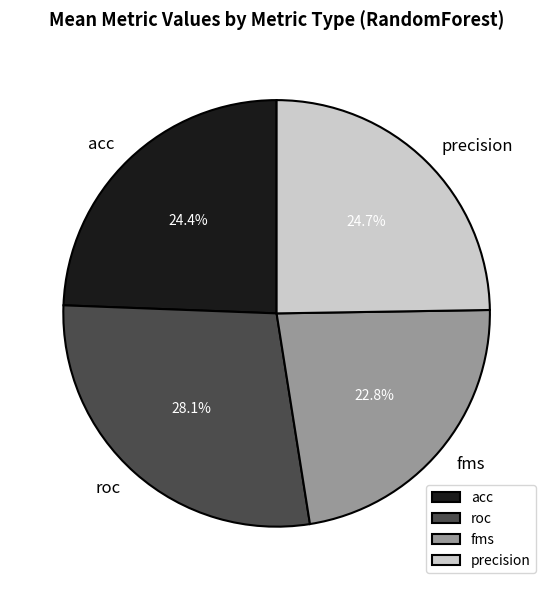

To the nearest percent, what is the average slice percentage?

25%